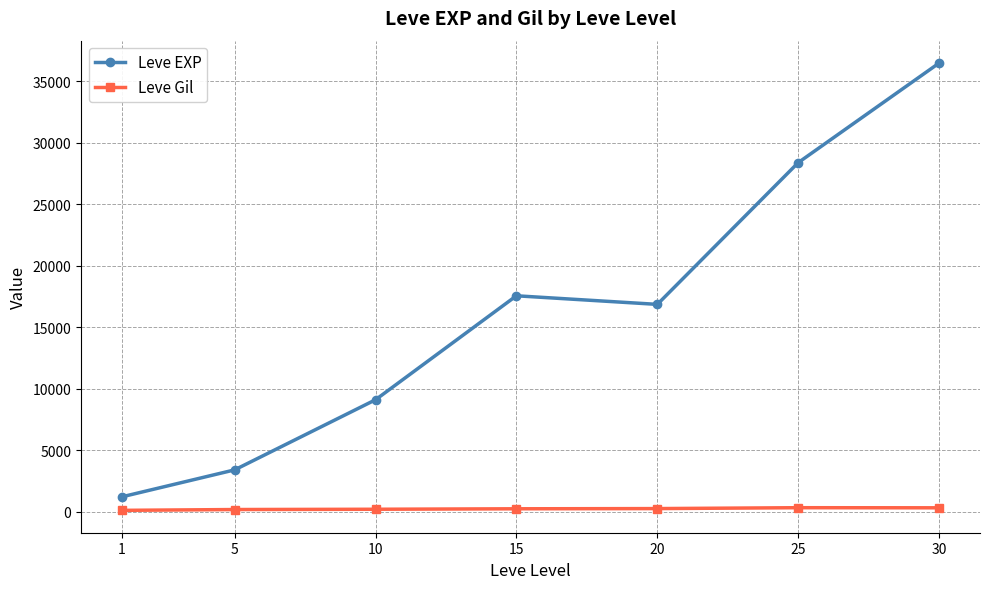

How many values in the Leve Gil series exceed 241?

4